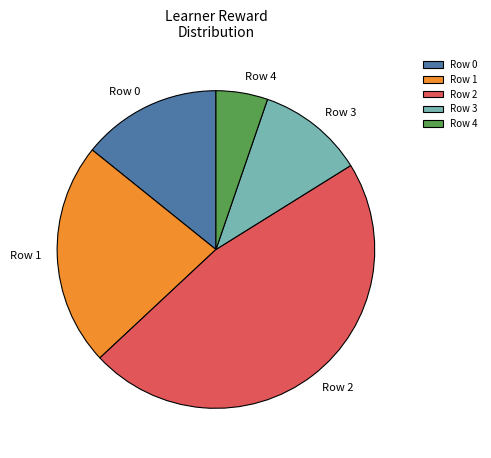

How many segments does this pie chart have?

5